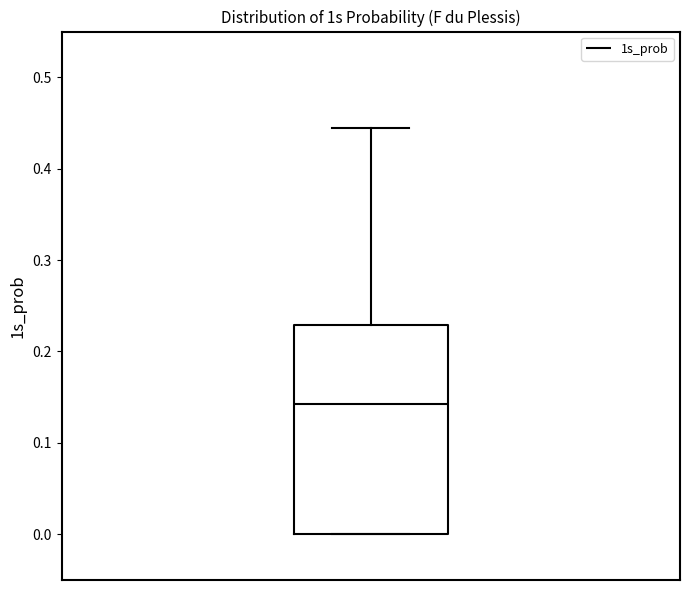

Read this box plot against the y-axis: the position of the median line, the range covered by the box, and the ends of both whiskers. The values are not printed on the chart, so give them approximately, as read against the axis.

median 0.14, box 0.00 to 0.23, whiskers 0.00 to 0.44